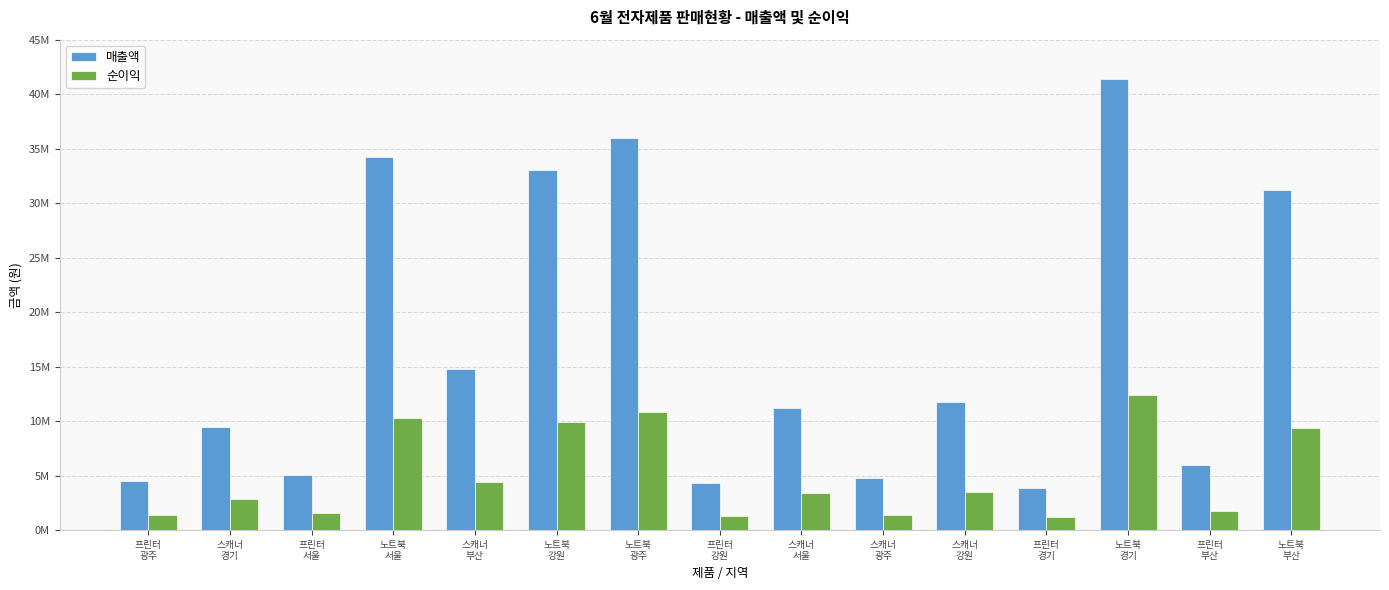

Which series changed the most between 노트북
강원 and 스캐너
서울?

매출액